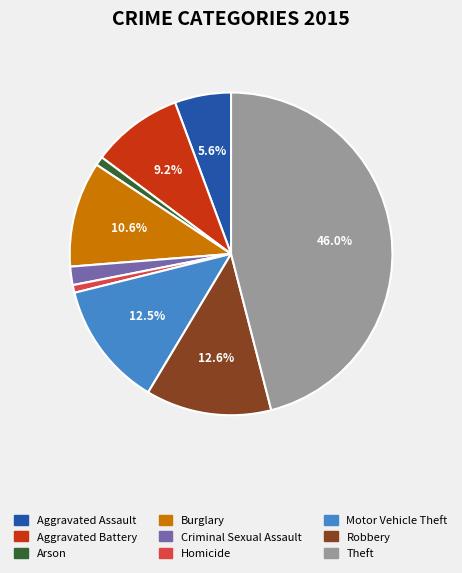

True or false: Aggravated Assault accounts for 1% of the total.

False